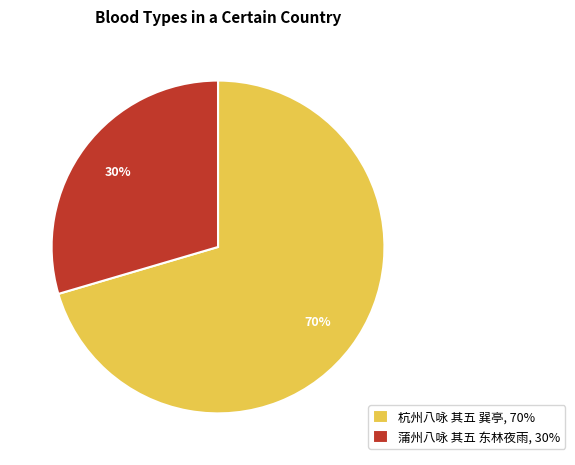

Which category has the biggest portion of the pie?

杭州八咏 其五 巽亭